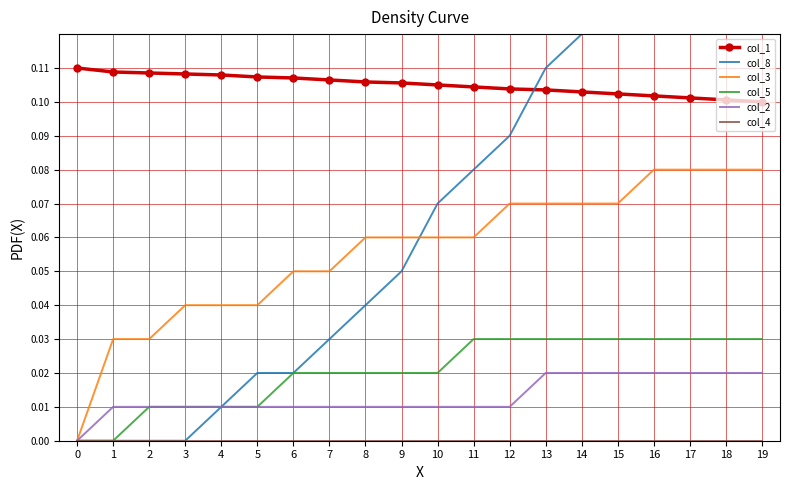

The col_3 series shows 0.1 at 3. True or false?

False